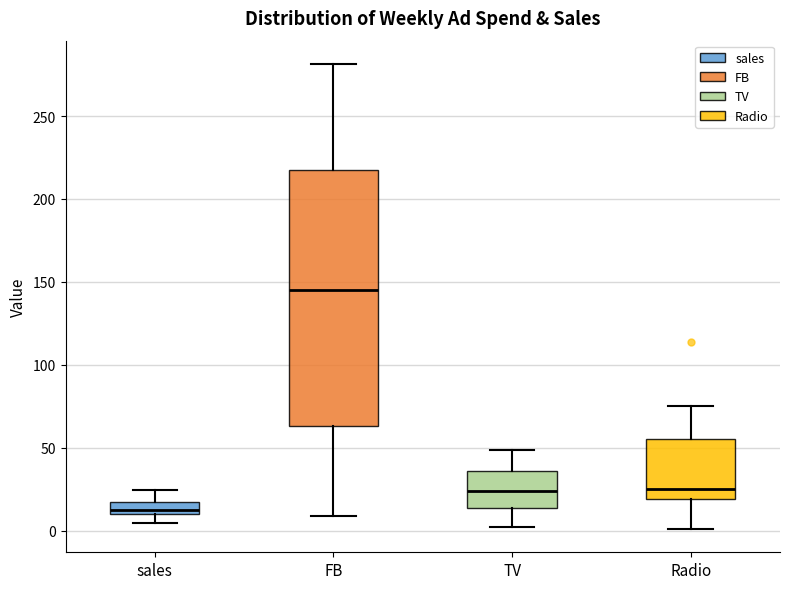

Which box is the tallest, from its lower edge to its upper edge?

FB